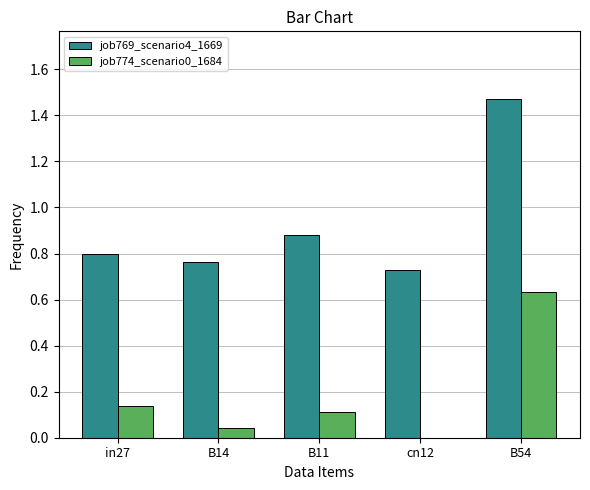

Which series has the widest spread of values?

job769_scenario4_1669